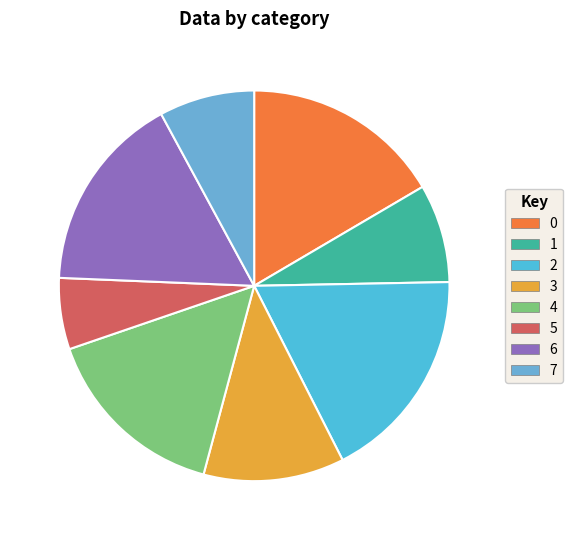

Rank the categories by value from highest to lowest.

2, 0, 6, 4, 3, 1, 7, 5